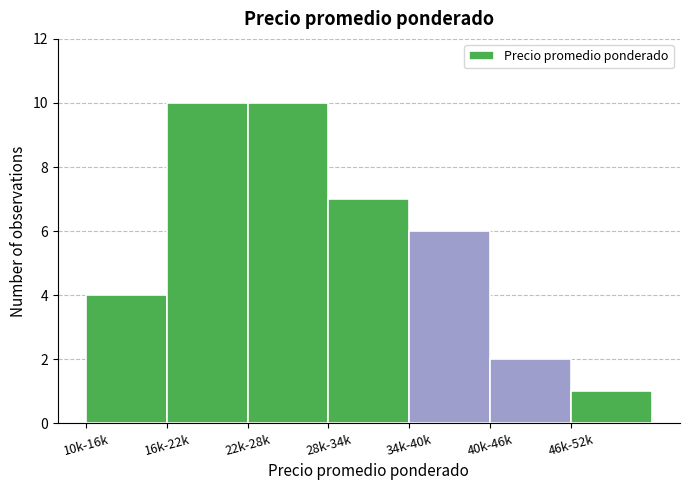

Reading left to right, transcribe all the data shown in this chart.

10k-16k=4	16k-22k=10	22k-28k=10	28k-34k=7	34k-40k=6	40k-46k=2	46k-52k=1